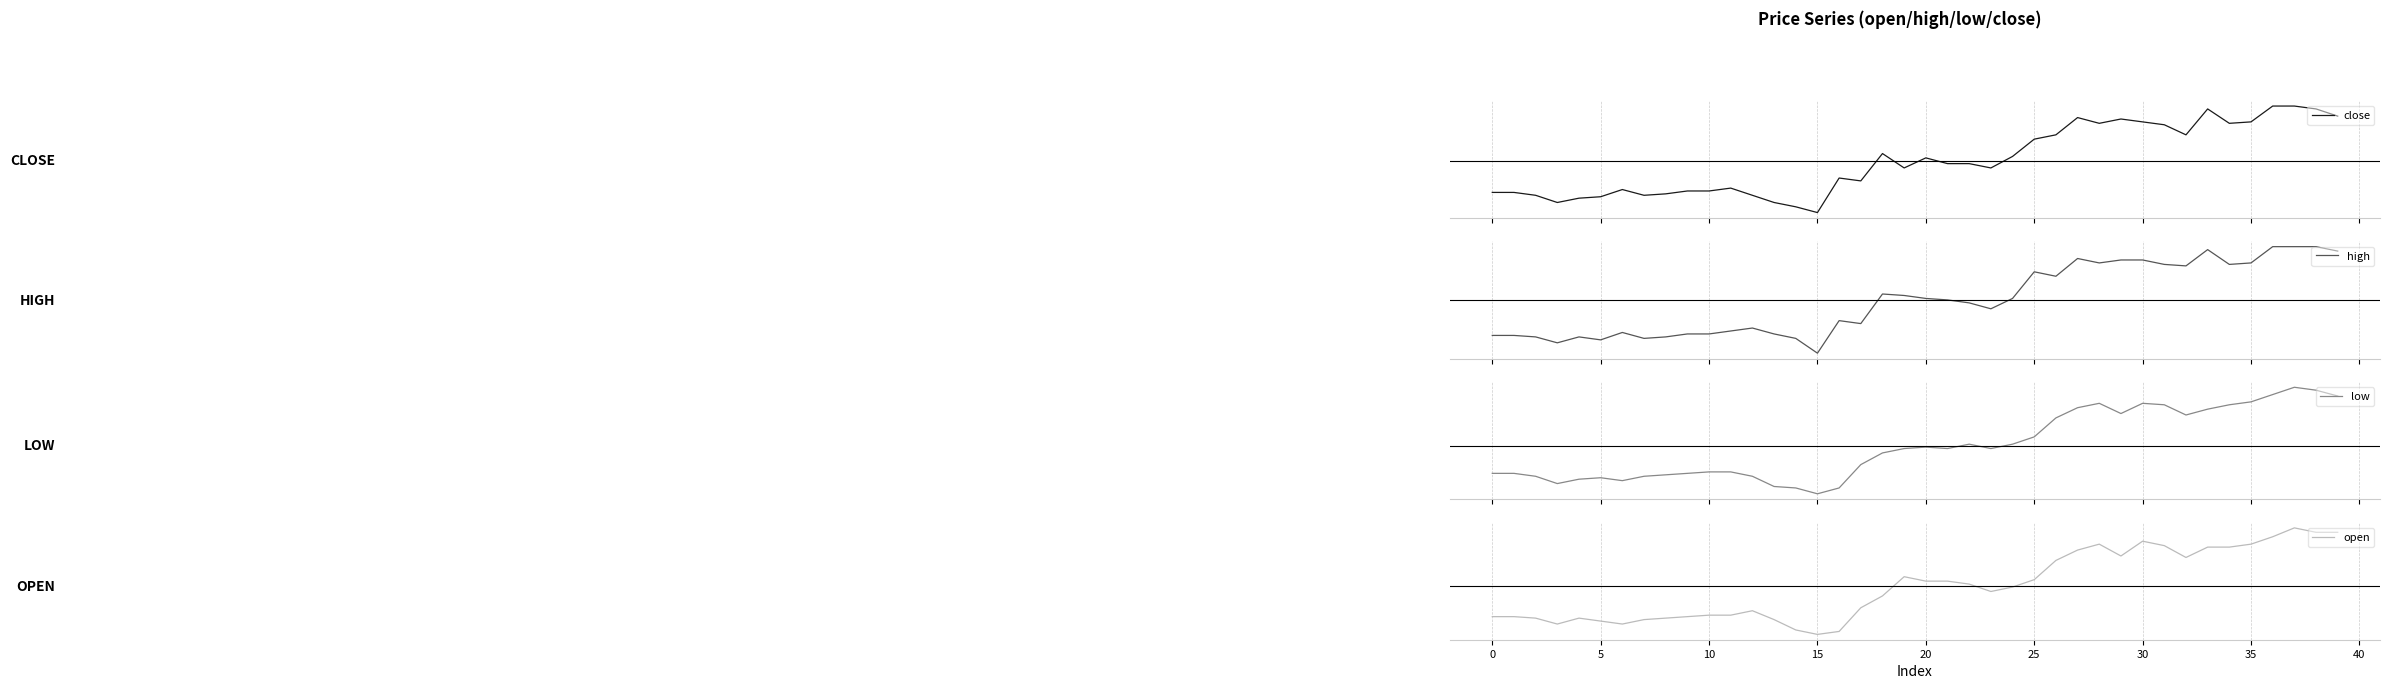

How many series are shown in this chart?

4